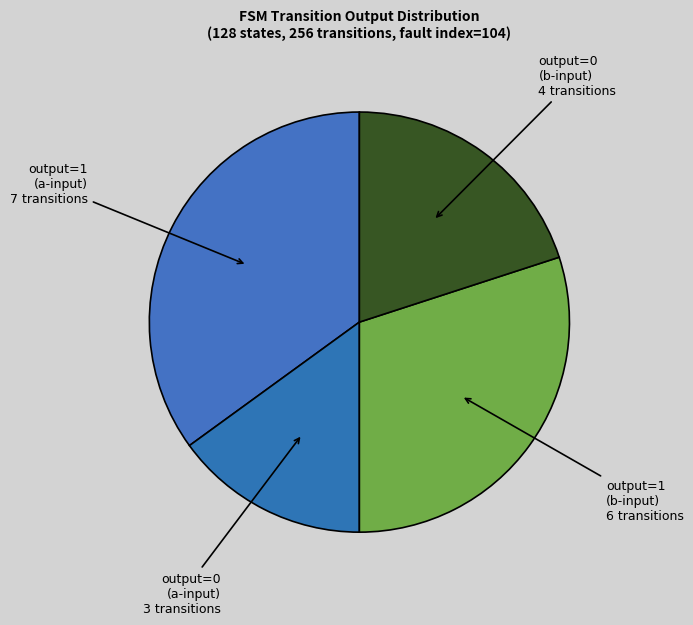

Count the number of slices in the pie.

4